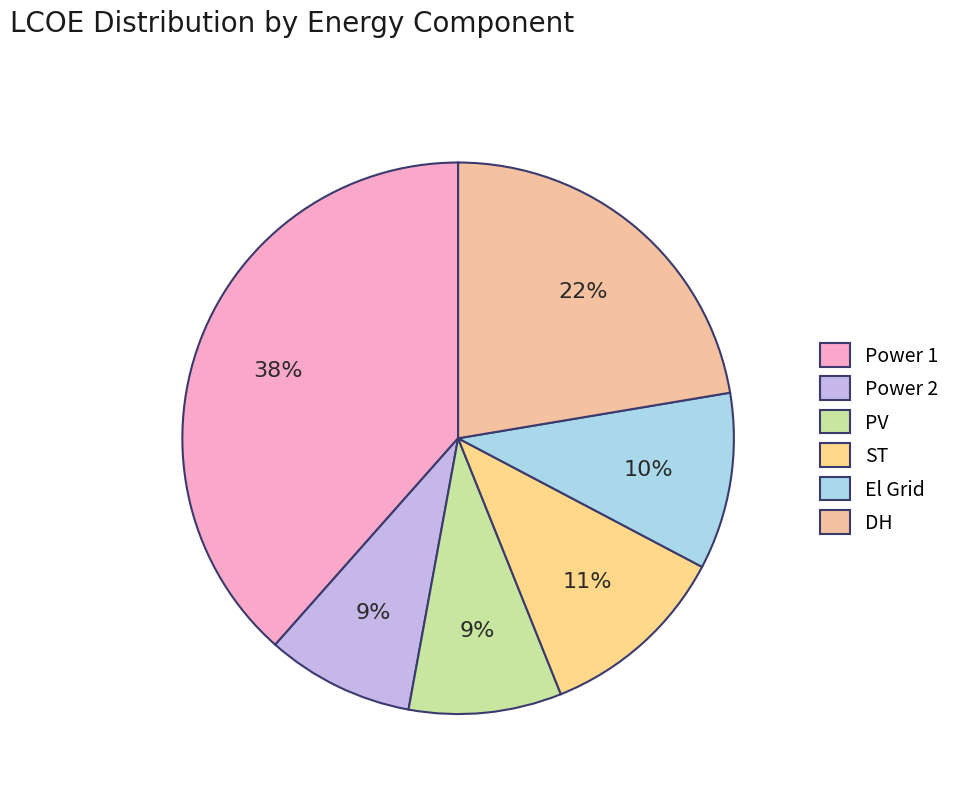

To the nearest percent, what is the difference between the PV and El Grid slice percentages?

1%